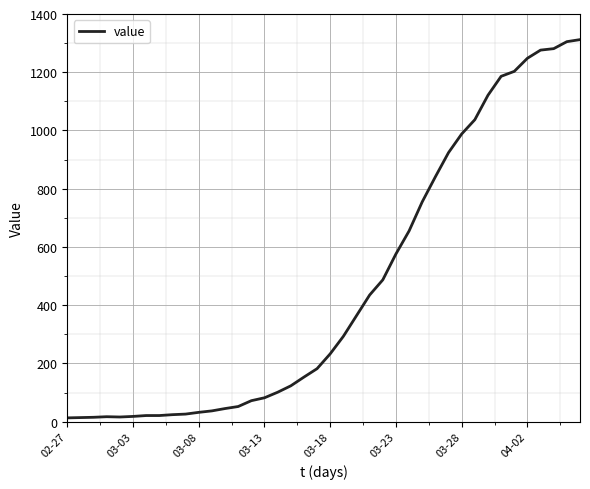

What is the difference between the maximum and minimum values?

1299